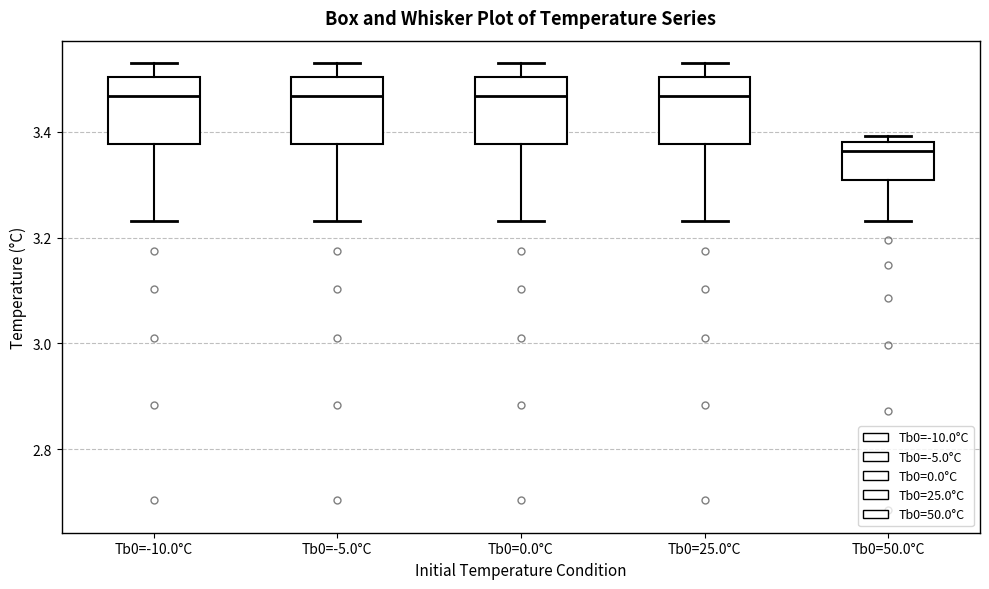

Reading left to right, transcribe this box plot: for each box, give where its median line is, the range the box spans, and where its two whiskers end, as read against the y-axis. The values are not printed on the chart, so give them approximately, as read against the axis.

Tb0=-10.0°C: median 3.46, box 3.38 to 3.50, whiskers 3.24 to 3.52
Tb0=-5.0°C: median 3.46, box 3.38 to 3.50, whiskers 3.24 to 3.52
Tb0=0.0°C: median 3.46, box 3.38 to 3.50, whiskers 3.24 to 3.52
Tb0=25.0°C: median 3.46, box 3.38 to 3.50, whiskers 3.24 to 3.52
Tb0=50.0°C: median 3.36, box 3.30 to 3.38, whiskers 3.24 to 3.40